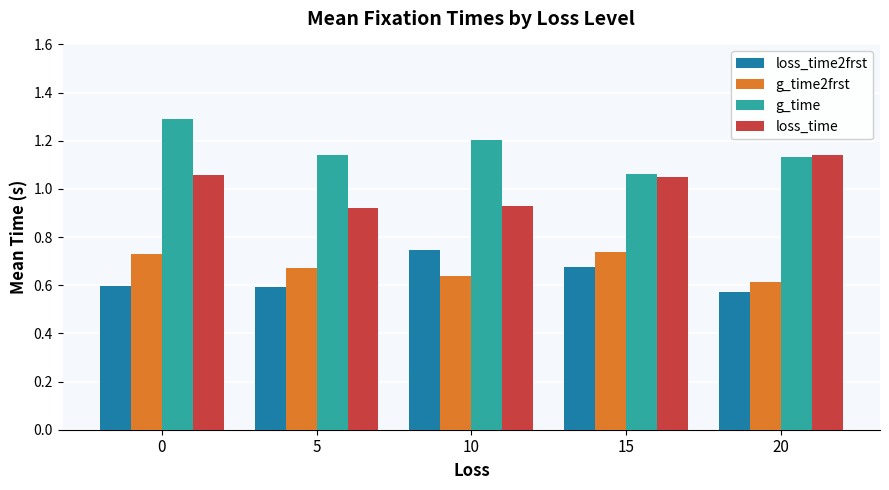

What is the greatest value displayed?

1.3